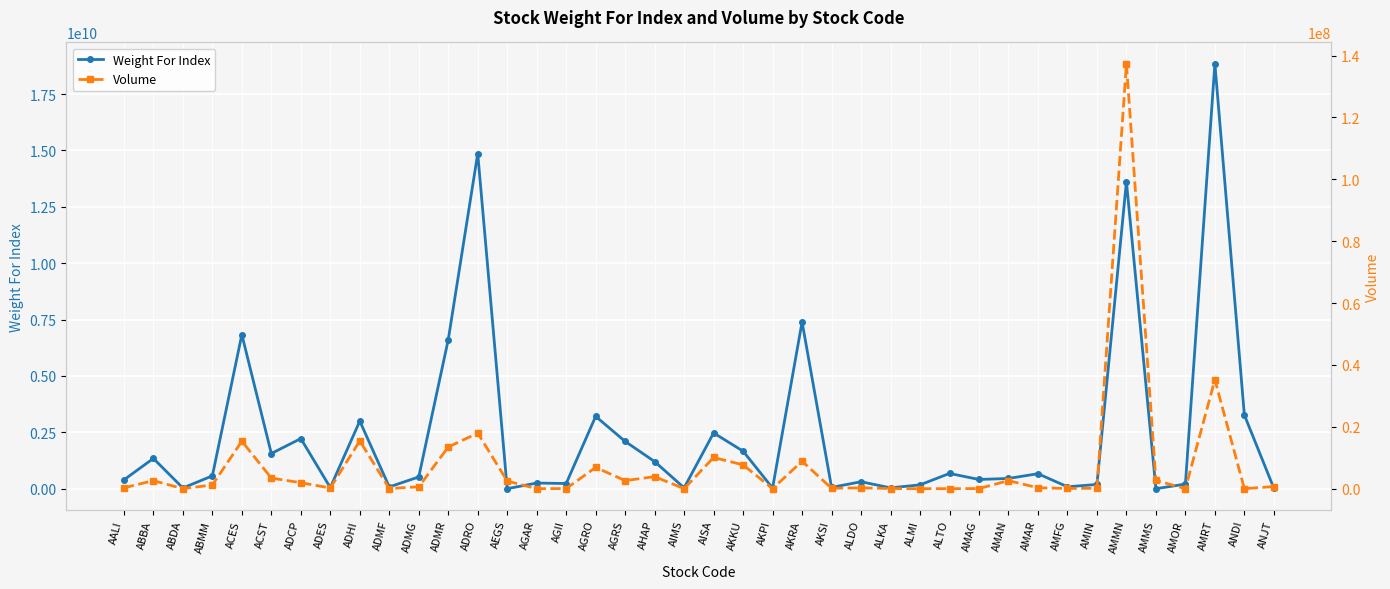

After their last crossing, which series has the higher values: Weight For Index or Volume?

Weight For Index